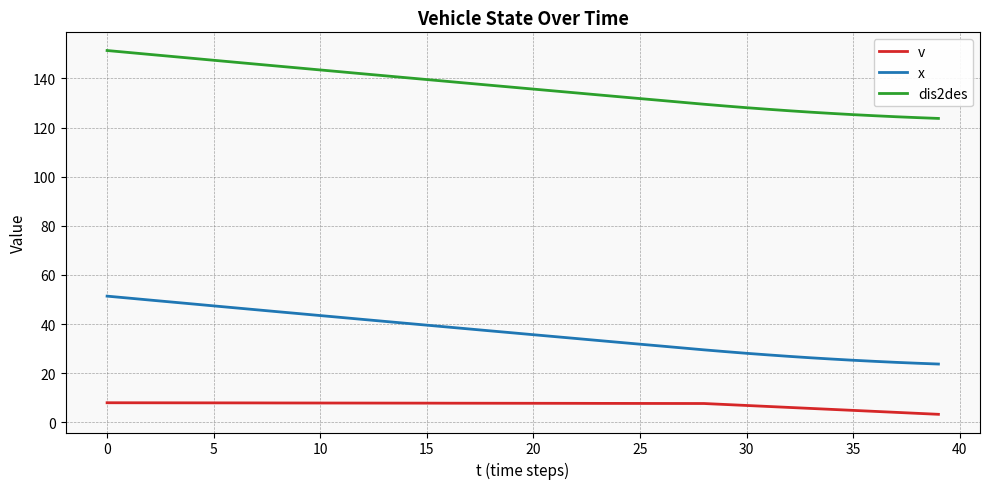

List the series in order of their peak value, lowest first.

v, x, dis2des